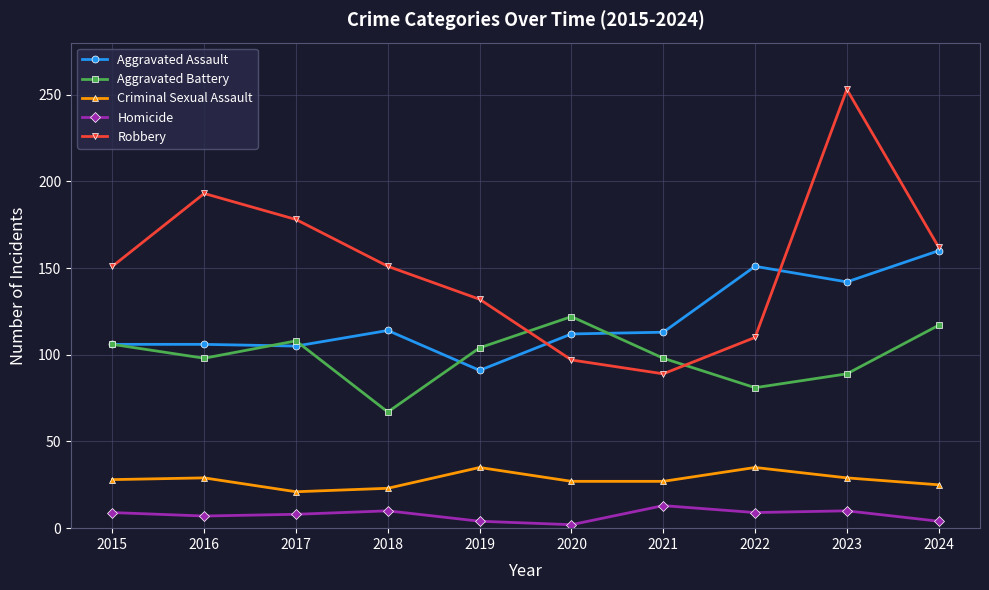

True or false: Aggravated Assault and Criminal Sexual Assault cross at least once.

False